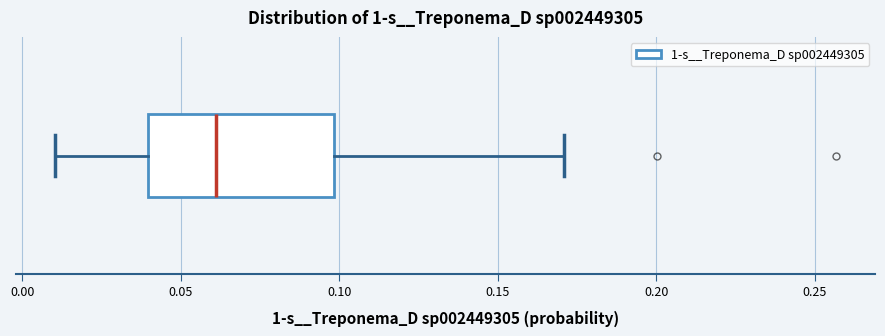

Transcribe this box plot: give where the median line is, the range the box spans, and where the two whiskers end, as read against the x-axis. The values are not printed on the chart, so give them approximately, as read against the axis.

median 0.06, box 0.04 to 0.10, whiskers 0.01 to 0.17